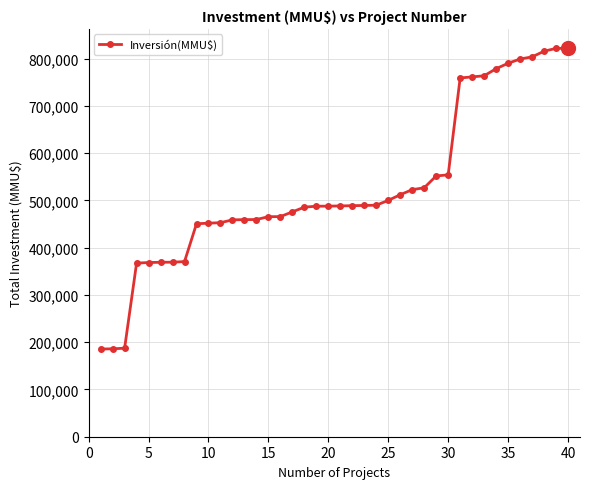

What is the average value?

526046